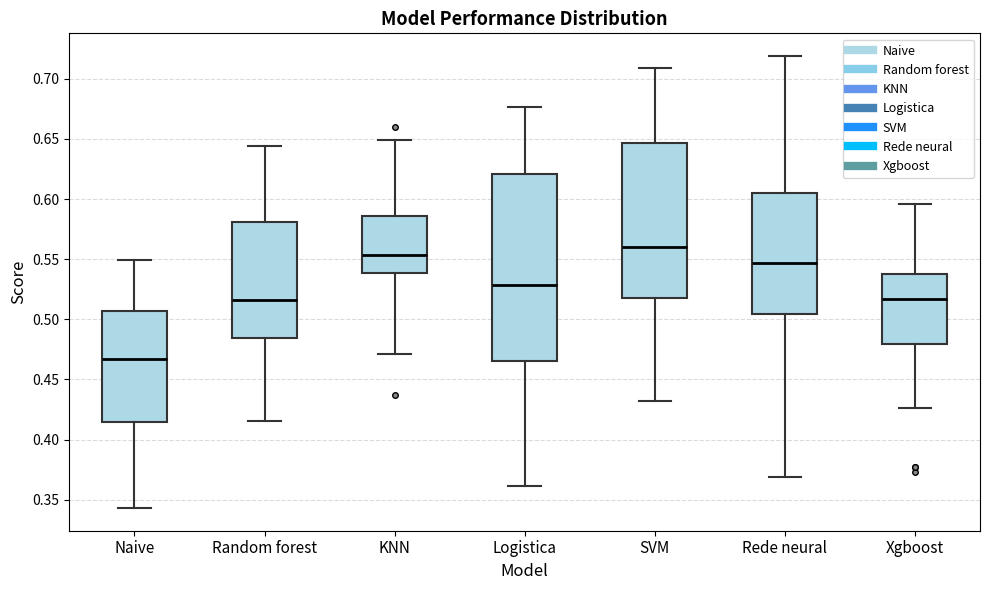

Reading left to right, read every box against the y-axis: the position of its median line, the range the box covers, and the ends of its whiskers. The values are not printed on the chart, so give them approximately, as read against the axis.

Naive: median 0.465, box 0.415 to 0.505, whiskers 0.345 to 0.550
Random forest: median 0.515, box 0.485 to 0.580, whiskers 0.415 to 0.645
KNN: median 0.555, box 0.540 to 0.585, whiskers 0.470 to 0.650
Logistica: median 0.530, box 0.465 to 0.620, whiskers 0.360 to 0.675
SVM: median 0.560, box 0.520 to 0.645, whiskers 0.430 to 0.710
Rede neural: median 0.545, box 0.505 to 0.605, whiskers 0.370 to 0.720
Xgboost: median 0.515, box 0.480 to 0.540, whiskers 0.425 to 0.595